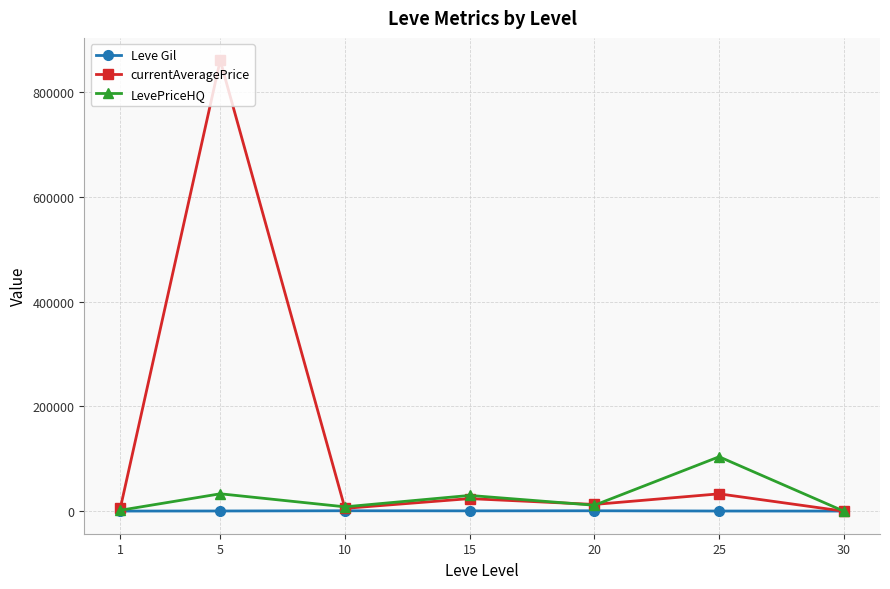

Where is LevePriceHQ nearest to the value 51958?

5